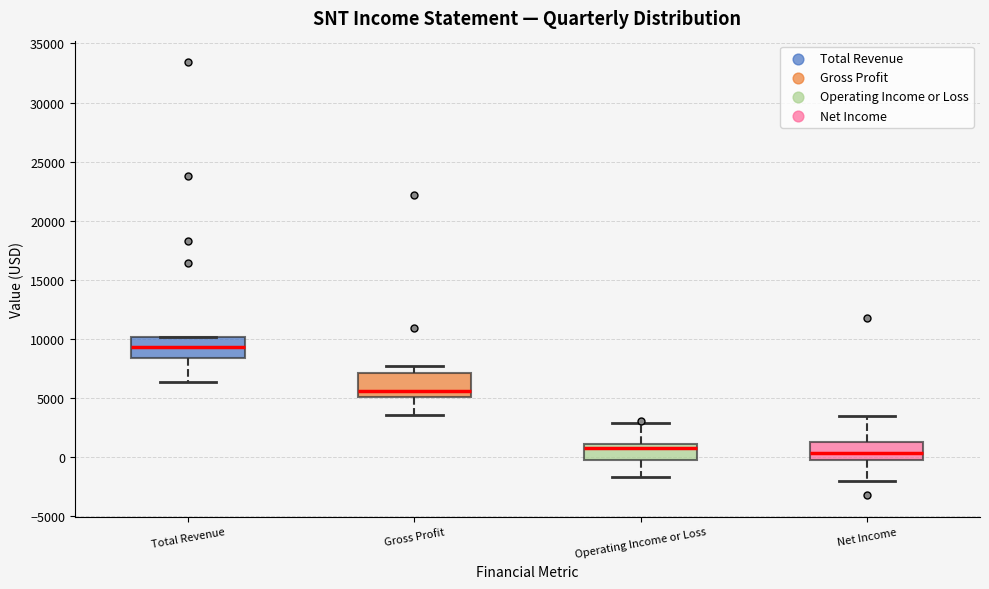

Reading left to right, read every box against the y-axis: the position of its median line, the range the box covers, and the ends of its whiskers. The values are not printed on the chart, so give them approximately, as read against the axis.

Total Revenue: median 9500, box 8500 to 10000, whiskers 6500 to 10000
Gross Profit: median 5500, box 5000 to 7000, whiskers 3500 to 7500
Operating Income or Loss: median 1000 (just below the box's upper edge), box 0 to 1000, whiskers -1500 to 3000
Net Income: median 500, box 0 to 1500, whiskers -2000 to 3500